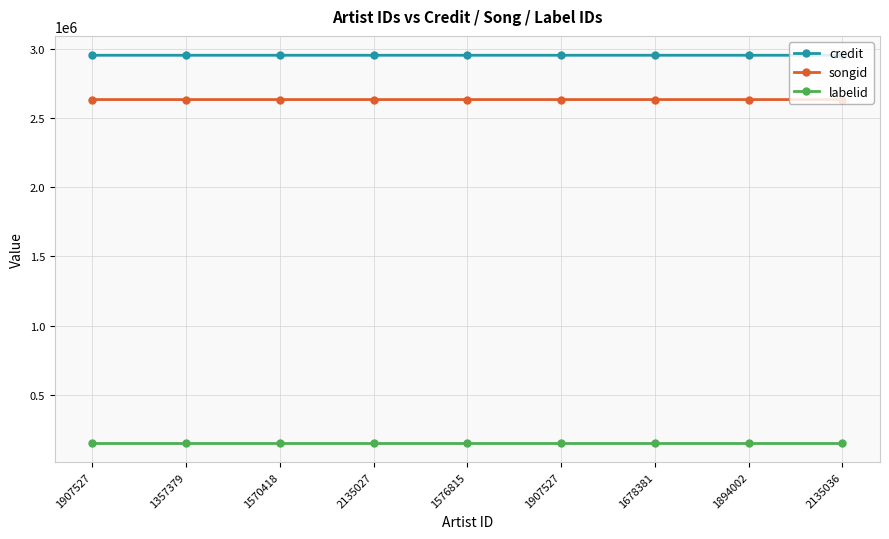

How many series are shown in this chart?

3